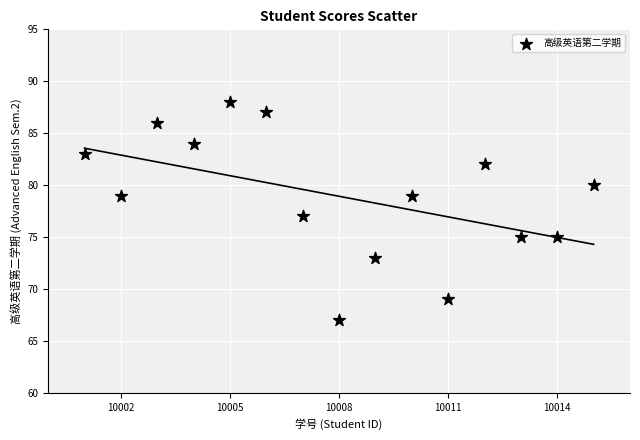

What is the range of X values (max minus min)?

14